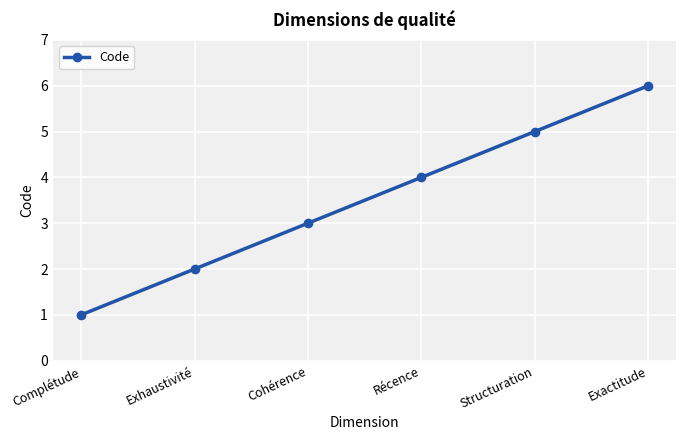

Approximately how many times larger is the value at Complétude compared to Exhaustivité?

0.5